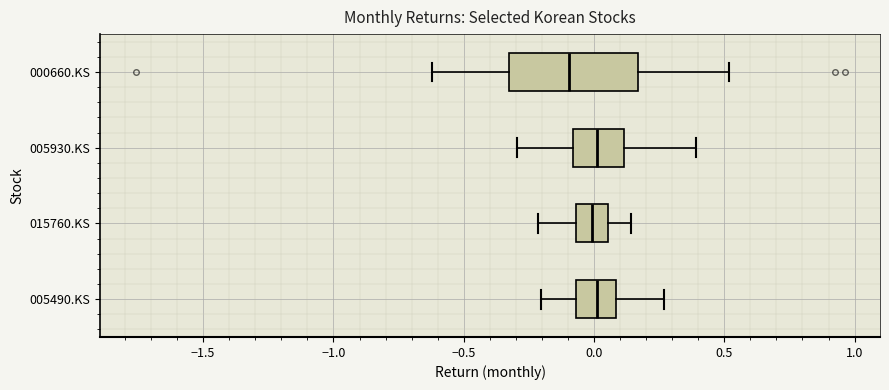

Reading bottom to top, read every box against the x-axis: the position of its median line, the range the box covers, and the ends of its whiskers. The values are not printed on the chart, so give them approximately, as read against the axis.

005490.KS: median 0.00, box -0.05 to 0.10, whiskers -0.20 to 0.25
015760.KS: median 0.00, box -0.05 to 0.05, whiskers -0.20 to 0.15
005930.KS: median 0.00, box -0.10 to 0.10, whiskers -0.30 to 0.40
000660.KS: median -0.10, box -0.35 to 0.15, whiskers -0.60 to 0.50